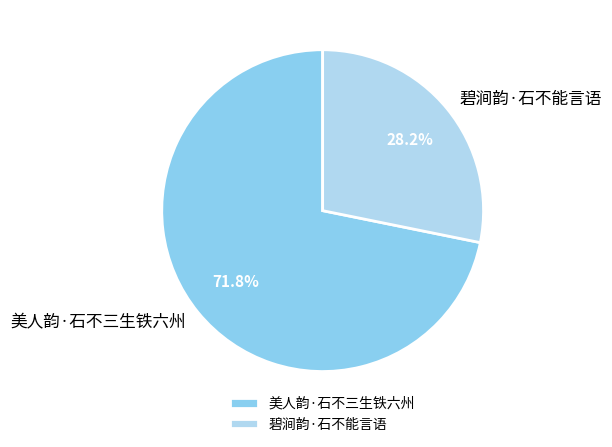

Is it true that 碧涧韵·石不能言语 is 28% of the pie?

True